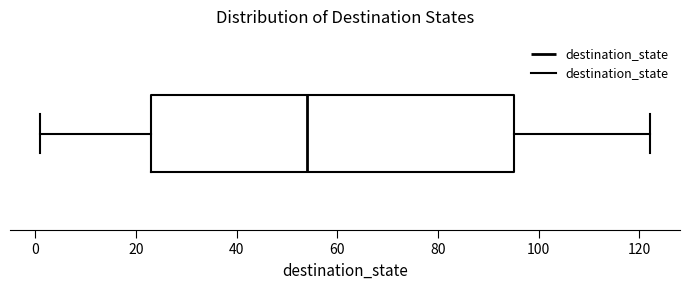

Read this box plot against the x-axis: the position of the median line, the range covered by the box, and the ends of both whiskers. The values are not printed on the chart, so give them approximately, as read against the axis.

median 54, box 24 to 96, whiskers 2 to 122